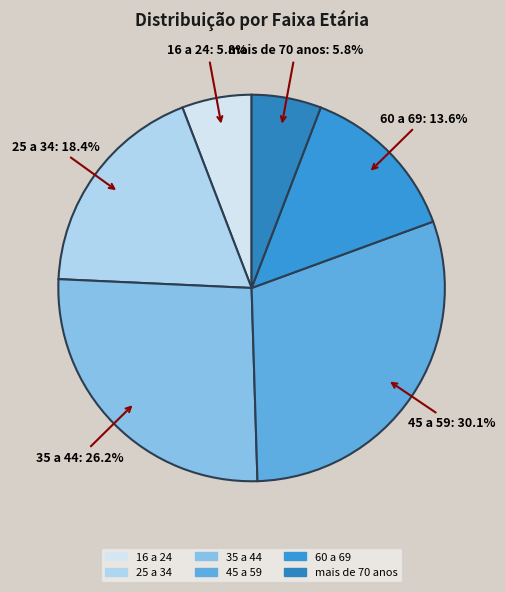

What percentage is the 25 a 34 slice, to the nearest percent?

18%